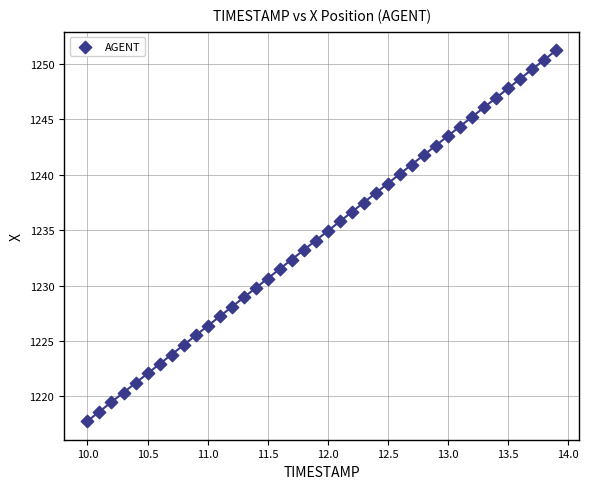

What is the range of X values (max minus min)?

3.9